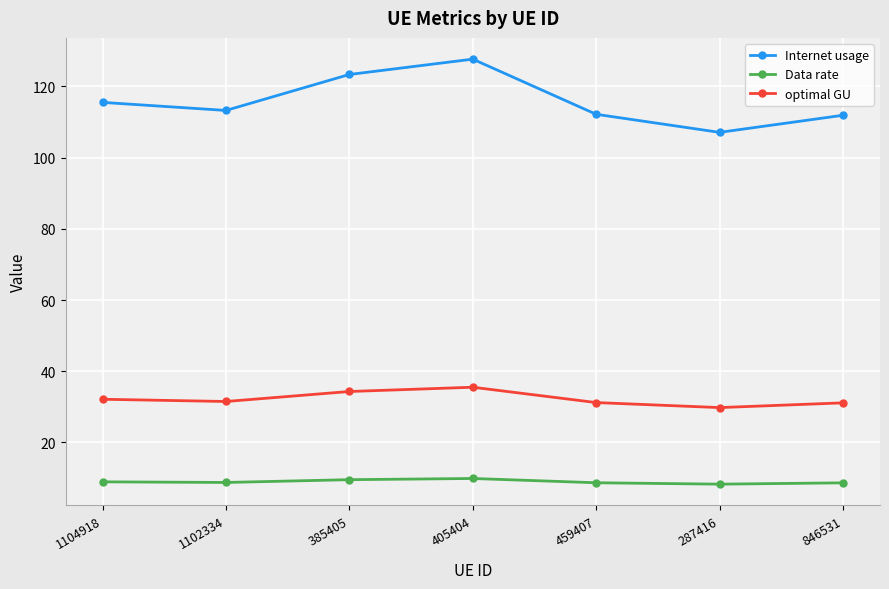

Where is the first local maximum for Internet usage?

405404